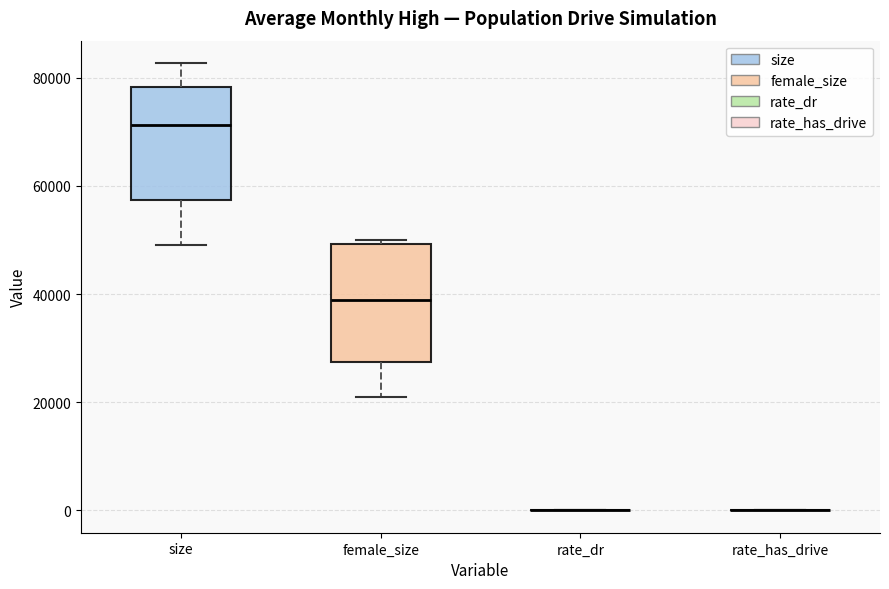

Reading left to right, read every box against the y-axis: the position of its median line, the range the box covers, and the ends of its whiskers. The values are not printed on the chart, so give them approximately, as read against the axis.

size: median 72000, box 58000 to 78000, whiskers 50000 to 82000
female_size: median 38000, box 28000 to 50000, whiskers 20000 to 50000 (just above the box's upper edge)
rate_dr: box collapsed to a line at 0, whiskers 0 to 0
rate_has_drive: box collapsed to a line at 0, whiskers 0 to 0